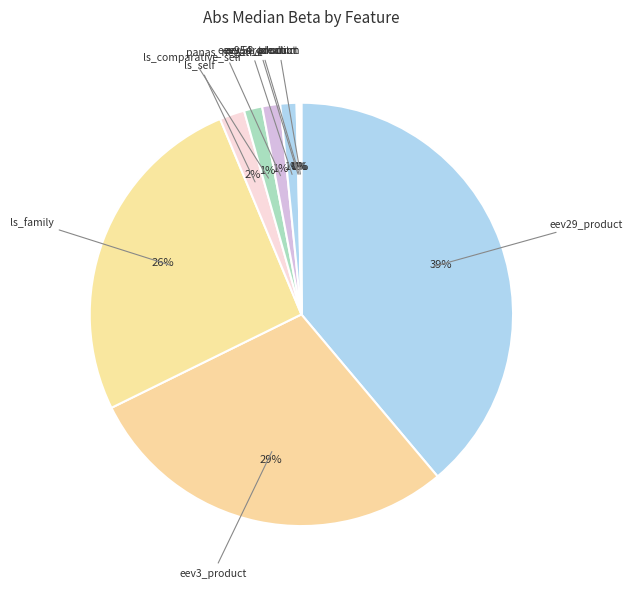

To the nearest percent, what is the combined percentage of eev29_product and ls_comparative_self?

40%